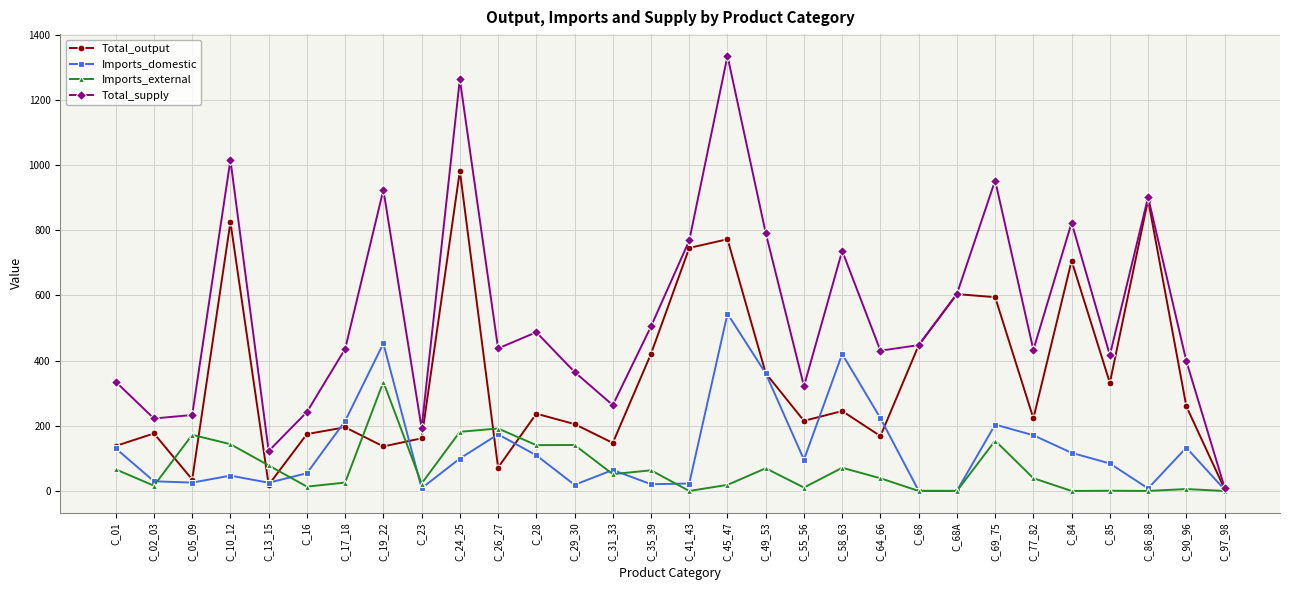

Read the Imports_external value at C_58_63.

71.2